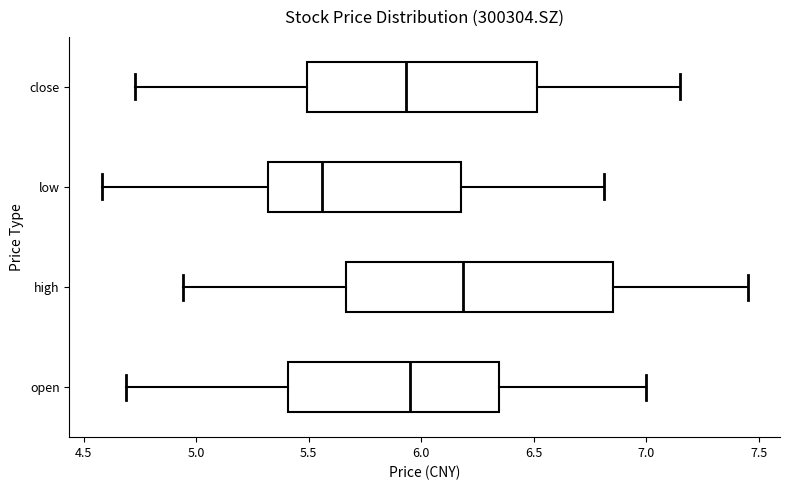

Which box has the furthest to the left median line?

low